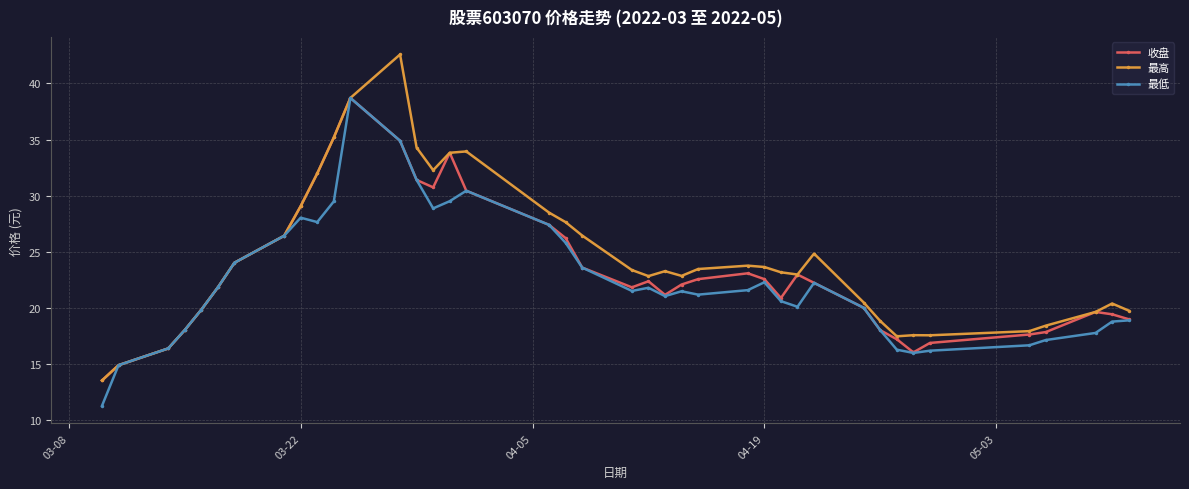

What is the highest value of the 最高 series?

42.6